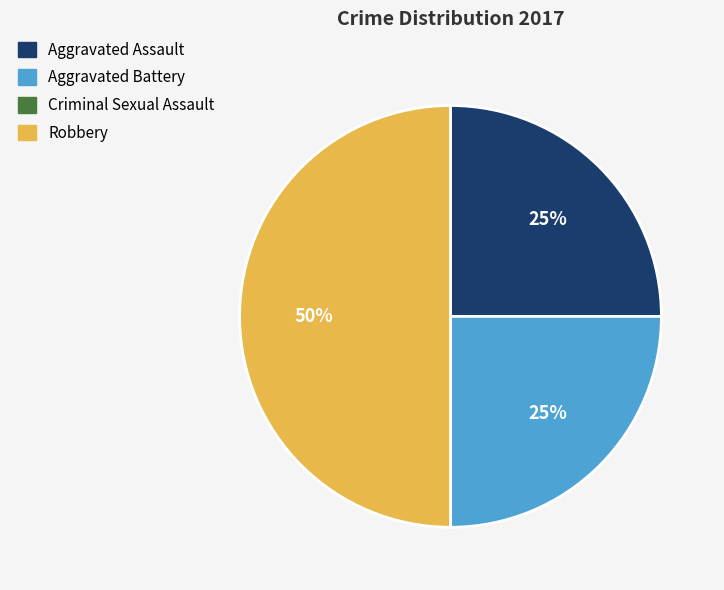

True or false: Aggravated Assault accounts for 25% of the total.

True